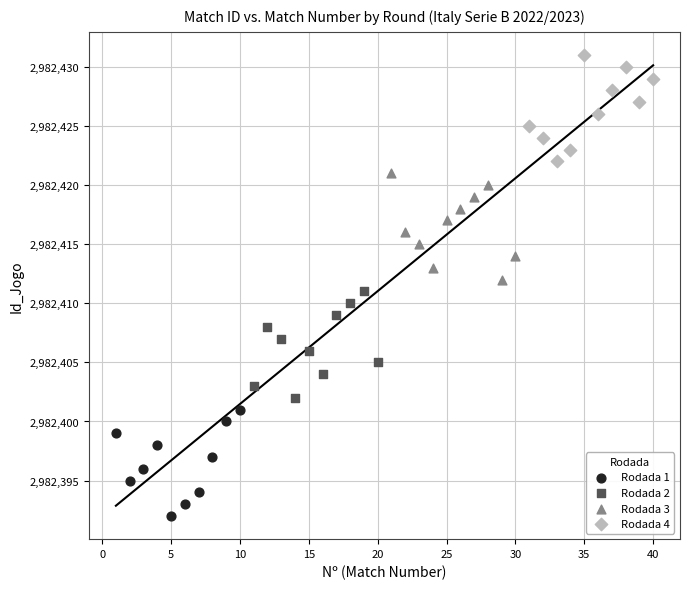

Which series contains the lowest Y value?

Rodada 1